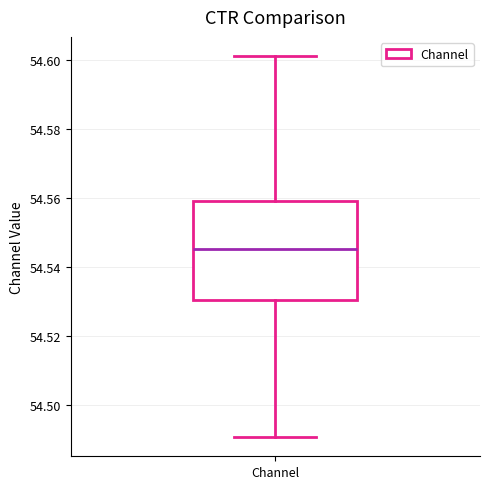

Transcribe this box plot: give where the median line is, the range the box spans, and where the two whiskers end, as read against the y-axis. The values are not printed on the chart, so give them approximately, as read against the axis.

median 54.546, box 54.530 to 54.560, whiskers 54.490 to 54.602